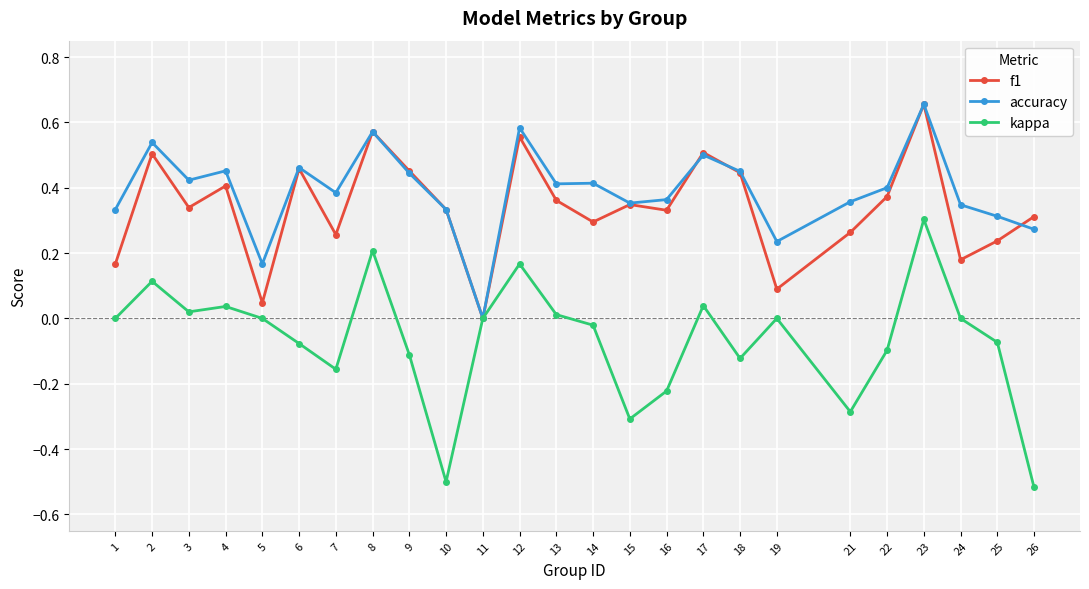

At which category does f1 reach its first local peak?

2